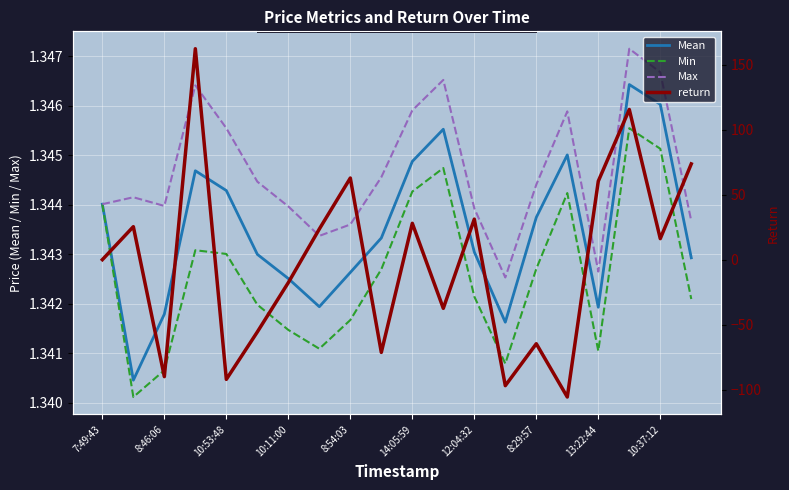

At how many categories does at least one series exceed -71?

20